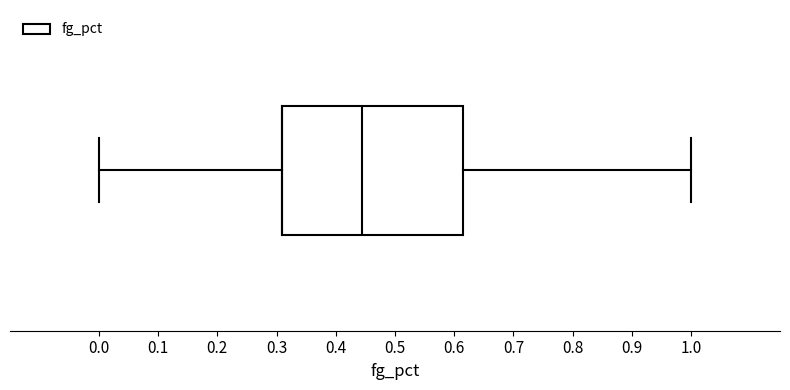

Transcribe this box plot: give where the median line is, the range the box spans, and where the two whiskers end, as read against the x-axis. The values are not printed on the chart, so give them approximately, as read against the axis.

median 0.44, box 0.31 to 0.62, whiskers 0.00 to 1.00